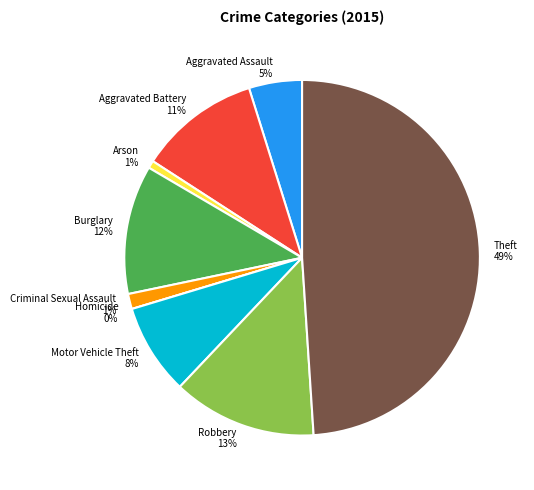

What percentage is the Aggravated Assault slice, to the nearest percent?

5%